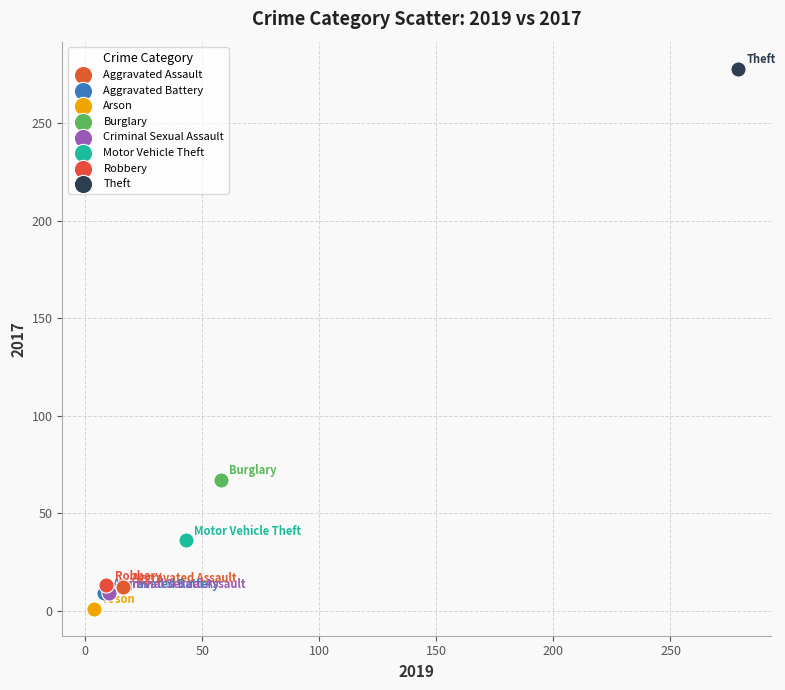

Which series reaches the minimum Y coordinate?

Arson